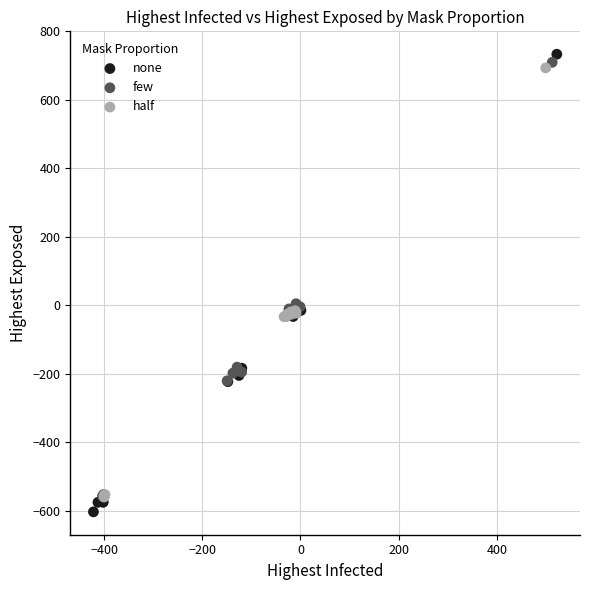

Which series reaches the maximum Y coordinate?

none